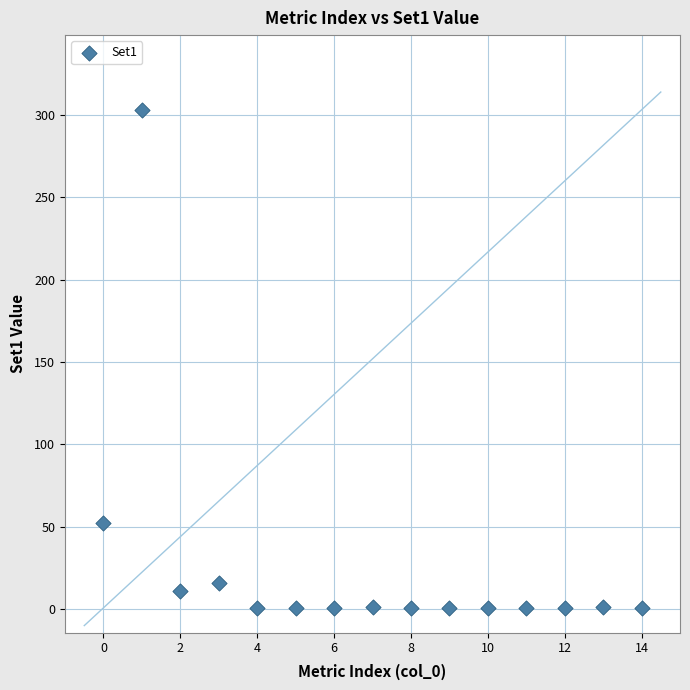

What is the range of Y values (max minus min)?

302.2